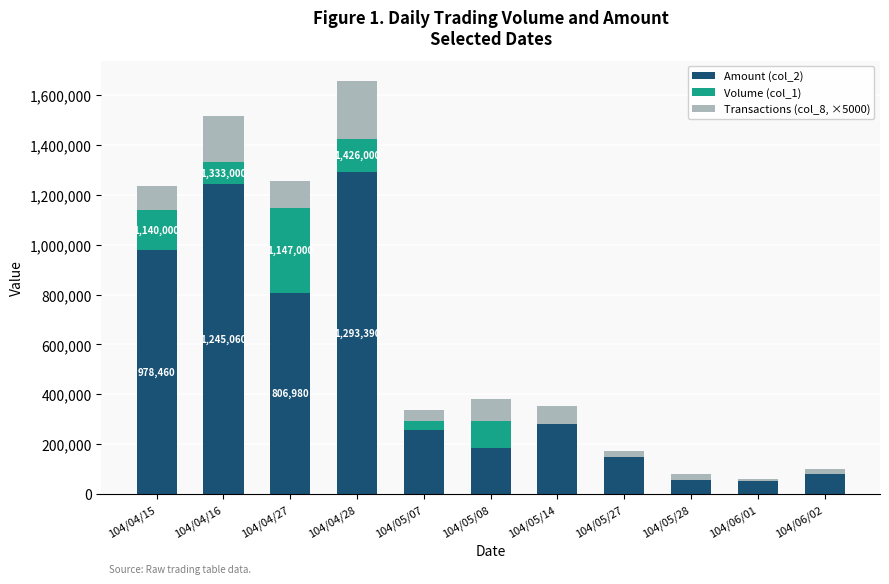

At which label does Amount (col_2) reach its peak?

104/04/28